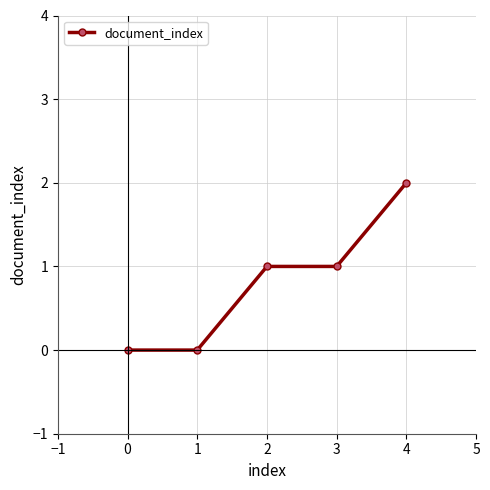

What is the value of the 3rd point from the left?

1